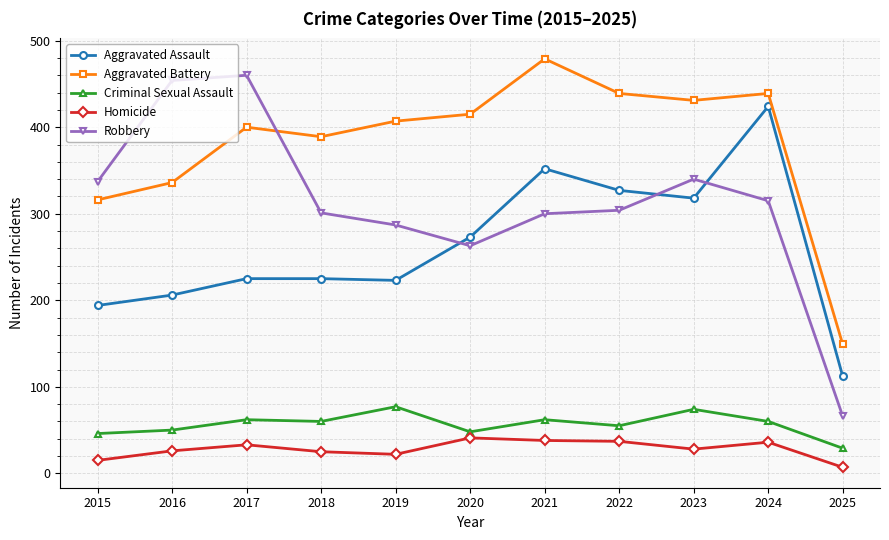

What is the difference between the second highest and second lowest values in the Criminal Sexual Assault series?

28